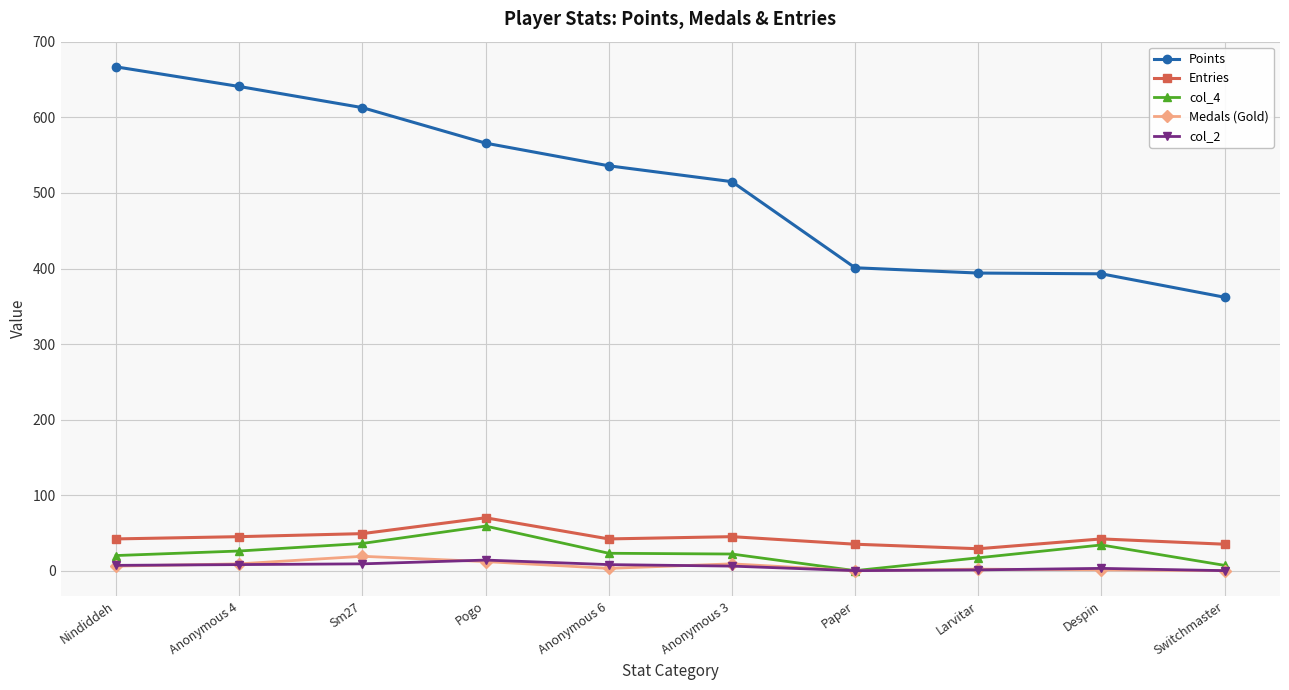

The value of col_4 at Anonymous 3 is 22. True or false?

True